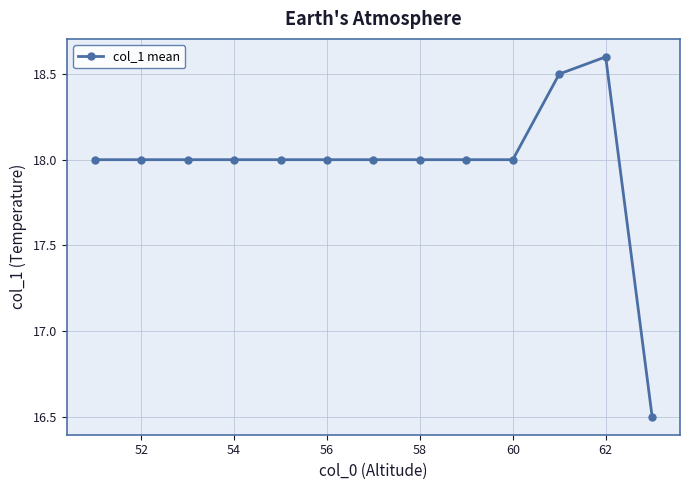

What is the minimum value shown in the chart?

16.5